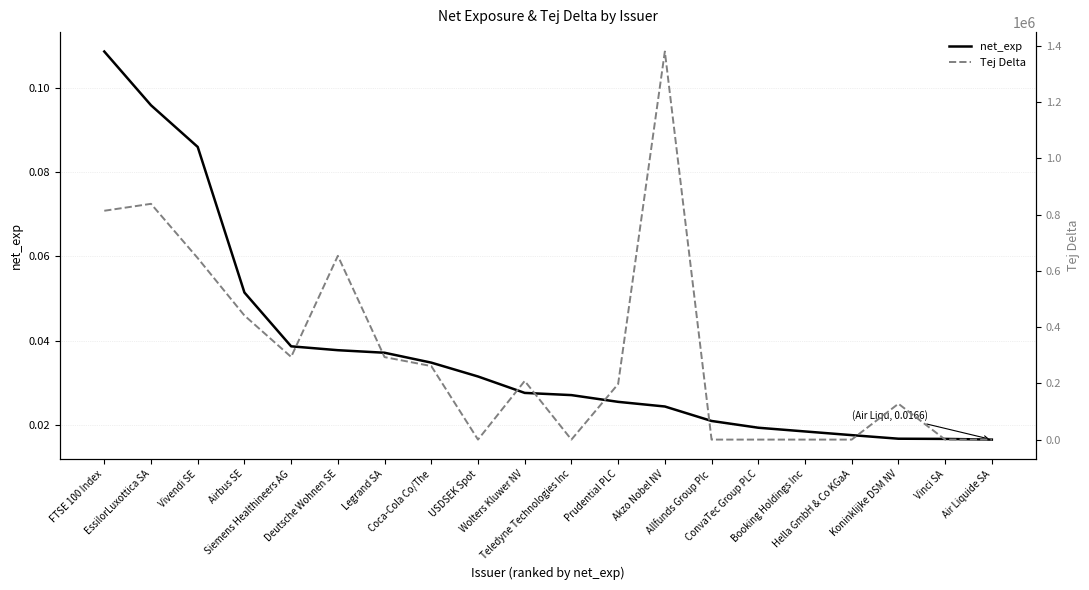

What is the difference between the maximum and minimum values in the Tej Delta series?

1380244.5